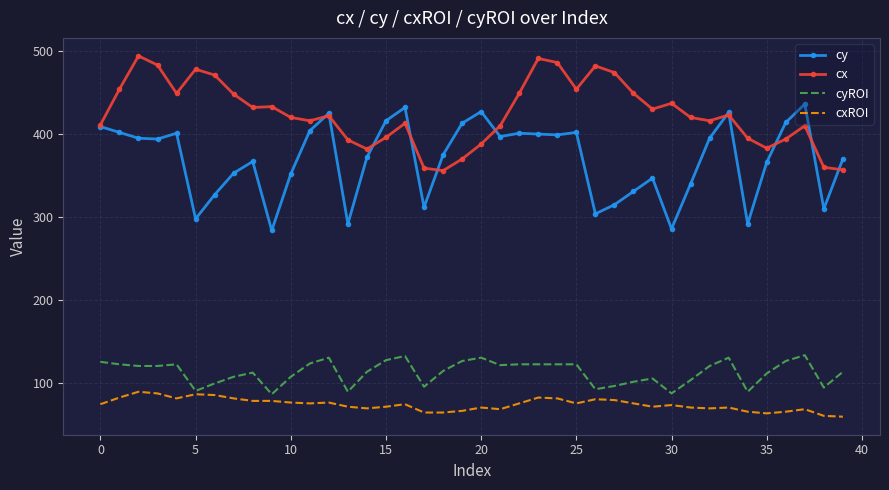

Which series has the largest total across all categories?

cx